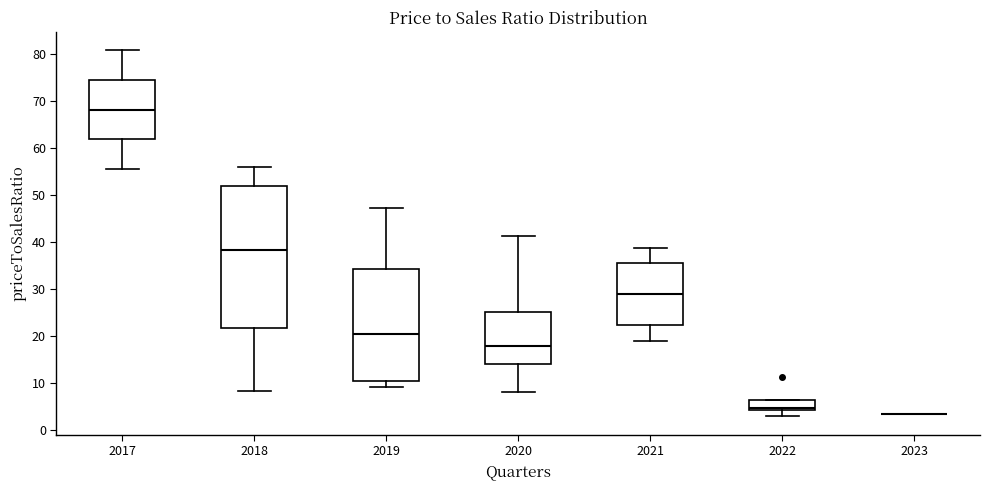

Where is the upper edge of the box at x = 2017 on the y-axis? The values are not printed on the chart, so give them approximately, as read against the axis.

74